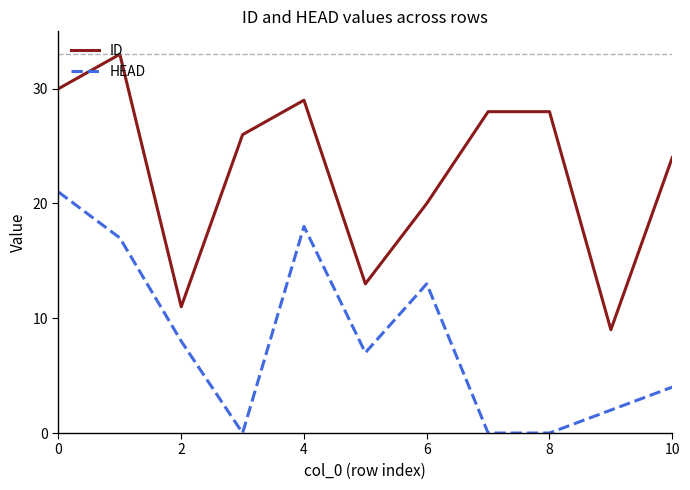

Which series has the largest total across all categories?

ID